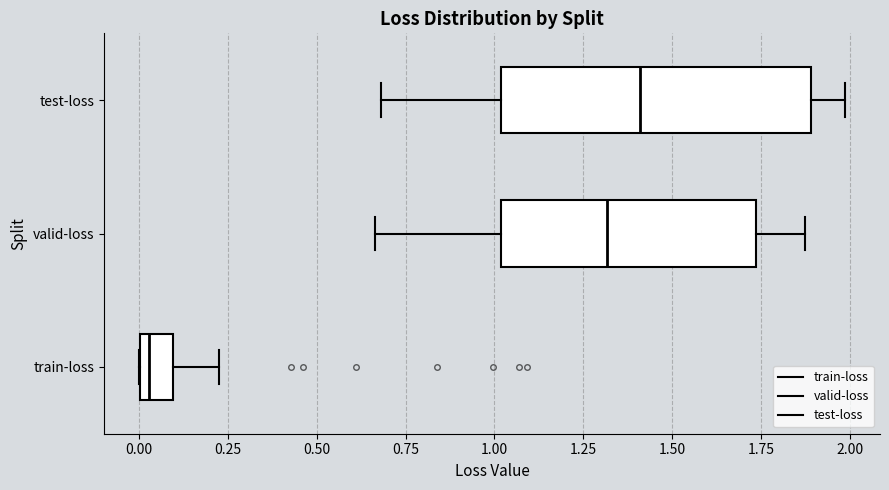

Reading bottom to top, read every box against the x-axis: the position of its median line, the range the box covers, and the ends of its whiskers. The values are not printed on the chart, so give them approximately, as read against the axis.

train-loss: median 0.05, box 0.00 to 0.10, whiskers 0.00 to 0.25
valid-loss: median 1.30, box 1.00 to 1.75, whiskers 0.65 to 1.85
test-loss: median 1.40, box 1.00 to 1.90, whiskers 0.70 to 2.00